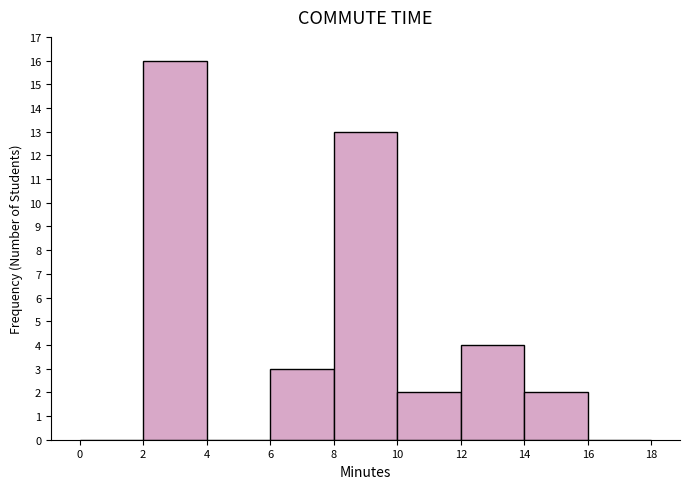

What is the height of the bar covering 14 to 16 on the x-axis? The values are not printed on the chart, so give them approximately, as read against the axis.

2